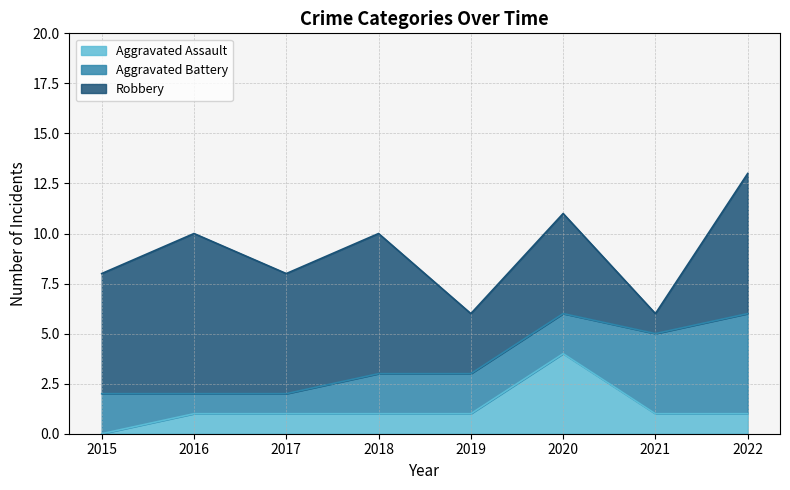

The value of Robbery at 2022 is 3. True or false?

False